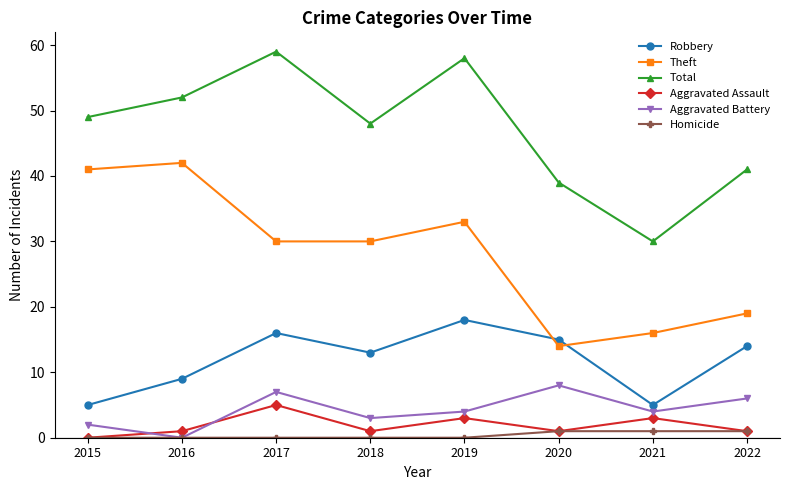

What is the difference between the highest and lowest values at 2017?

59